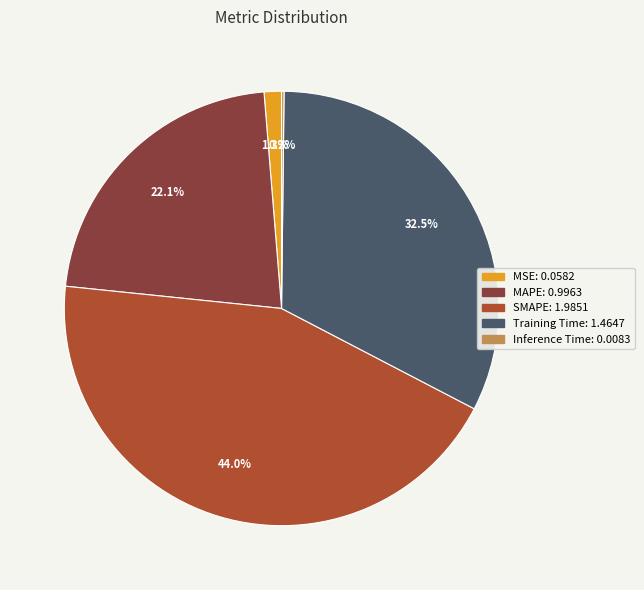

Approximately how many times larger is the value at Training Time compared to SMAPE?

0.7